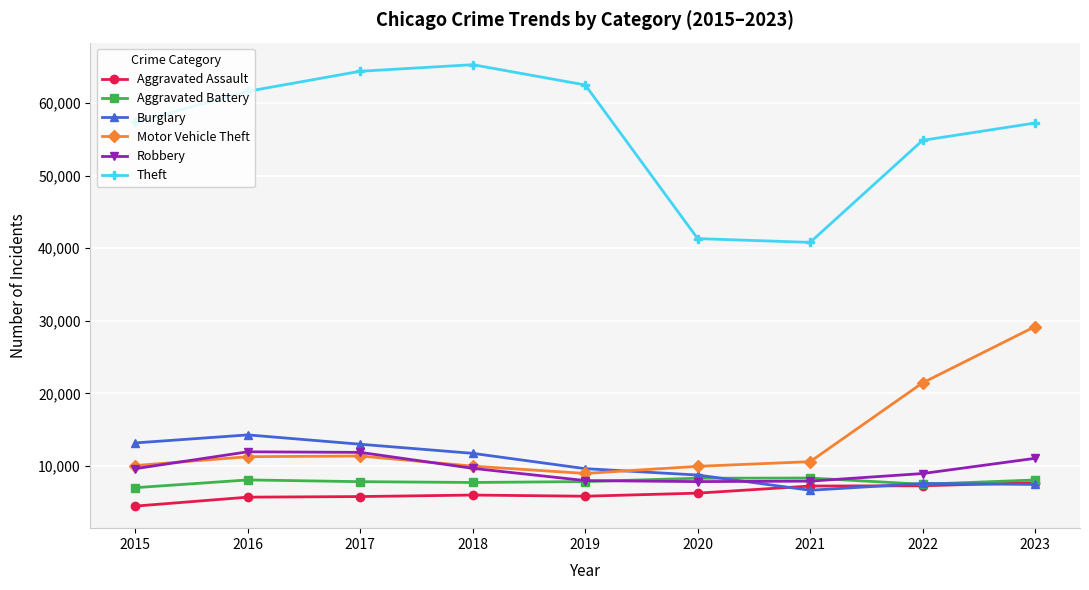

Is it true that Theft equals 61623 at 2016?

True